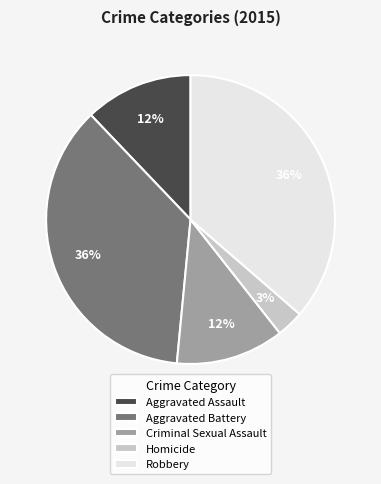

To the nearest percent, what is the difference between the Criminal Sexual Assault and Aggravated Battery slice percentages?

24%